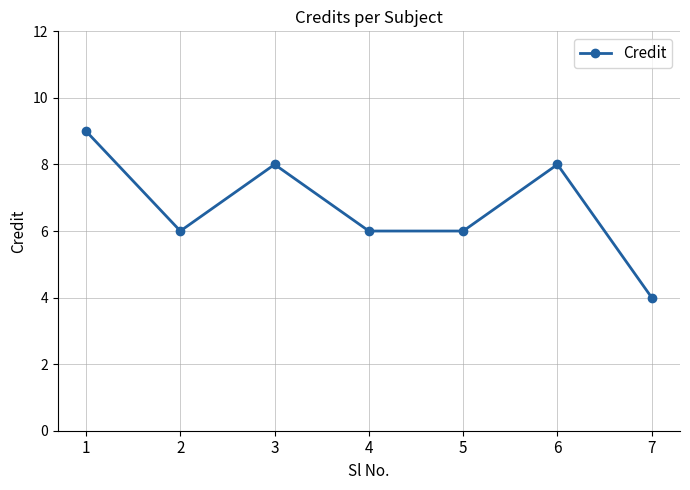

What is the value of the 7th point from the left?

4